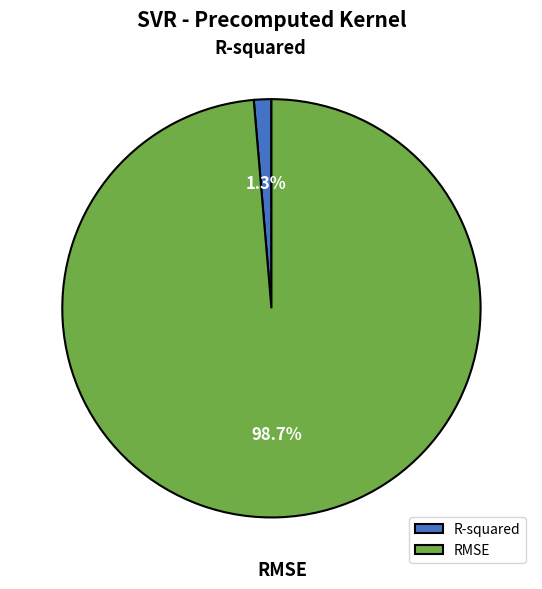

Does RMSE represent more than half of the total?

Yes